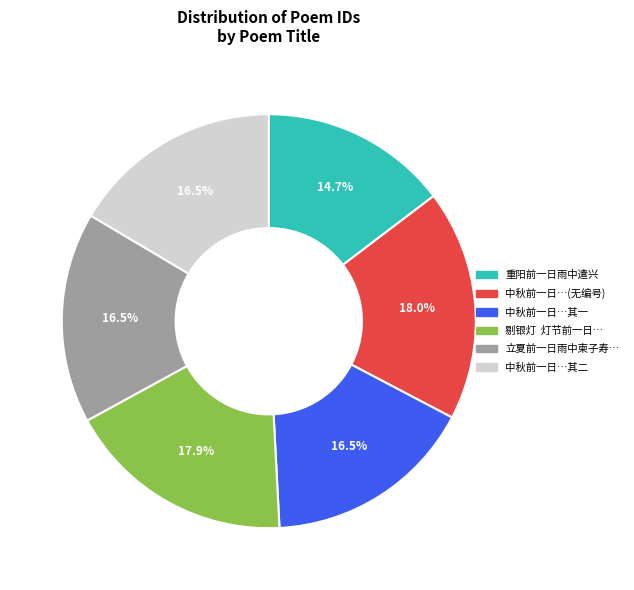

Is there a majority slice in this chart?

No